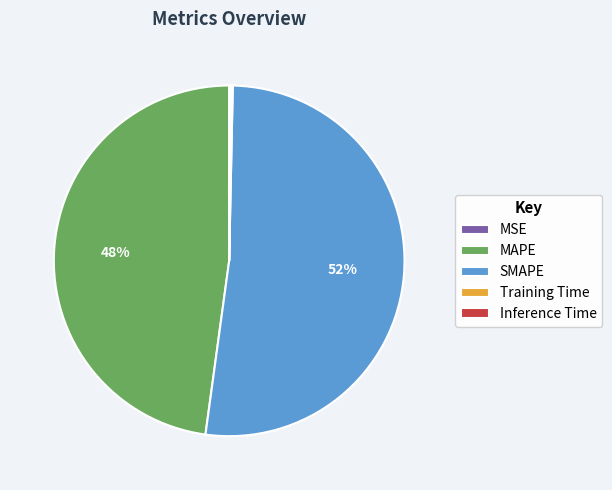

Does SMAPE represent more than half of the total?

Yes